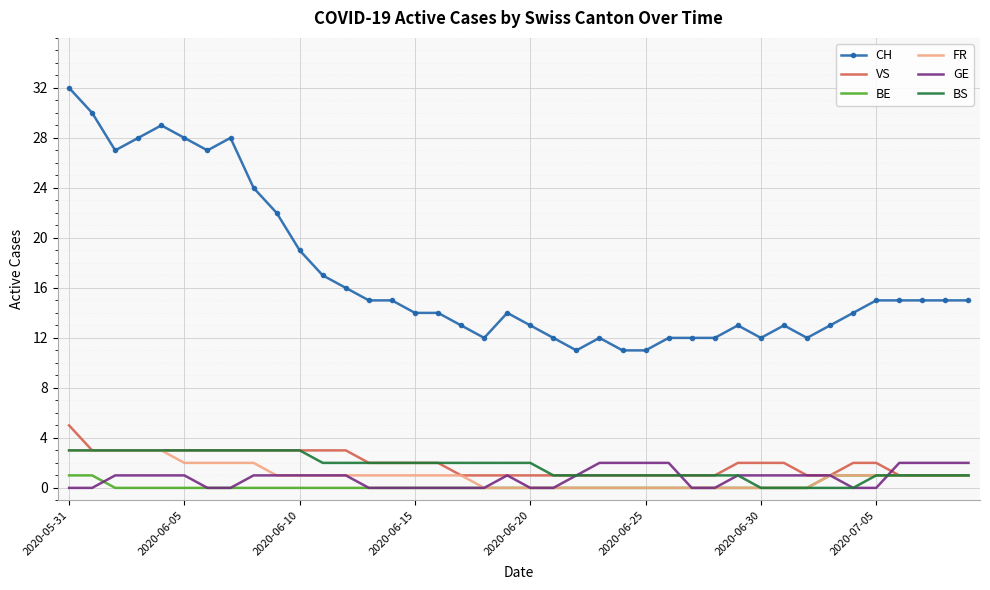

How many distinct data groups are displayed?

6